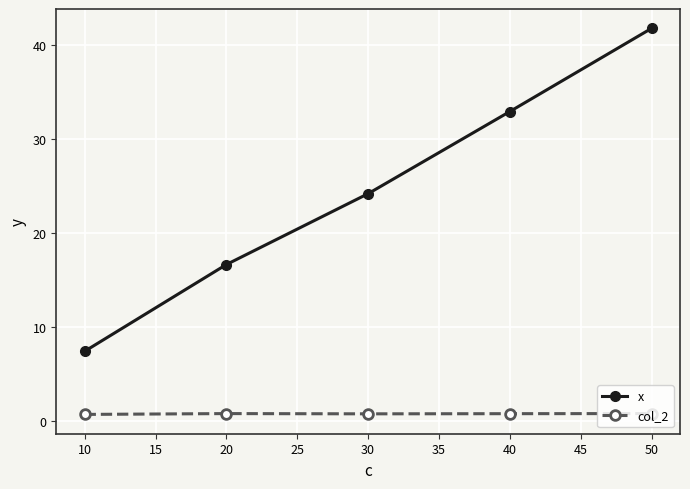

True or false: x and col_2 intersect in this chart.

False